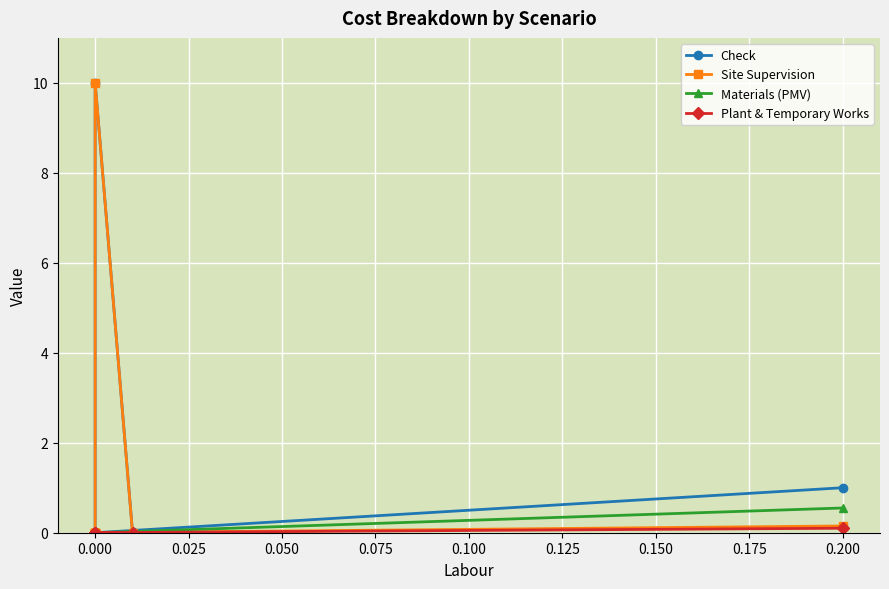

True or false: Plant & Temporary Works and Check cross at least once.

False